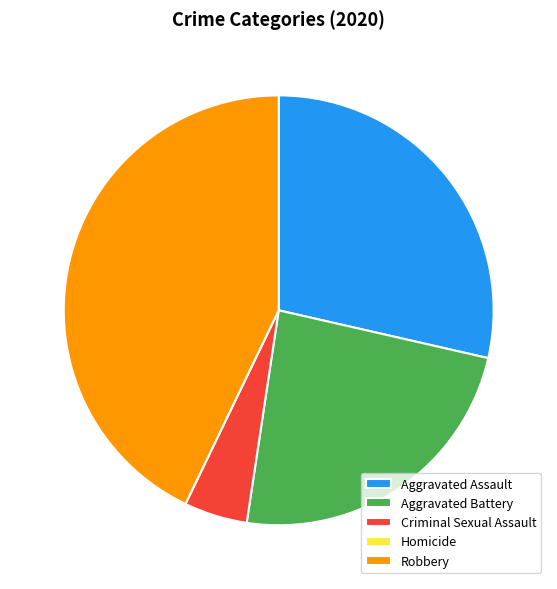

Which has a higher value, Criminal Sexual Assault or Aggravated Battery?

Aggravated Battery